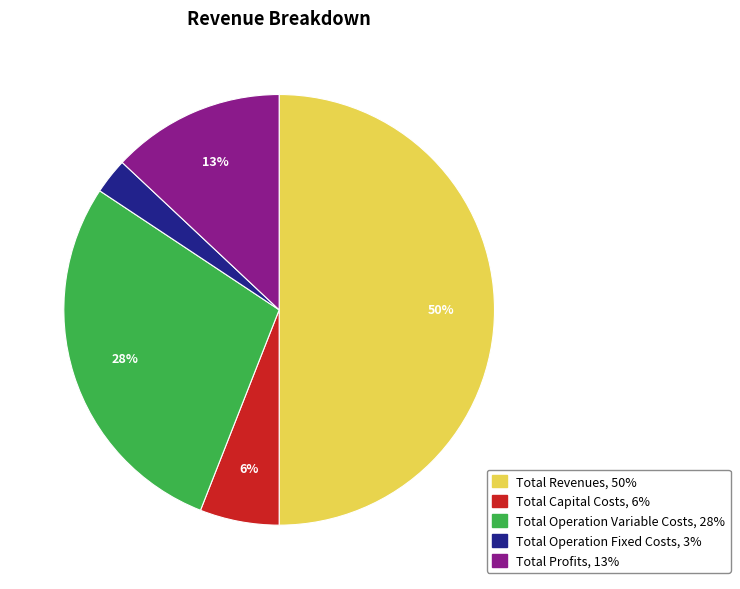

Which slice is the smallest?

Total Operation Fixed Costs